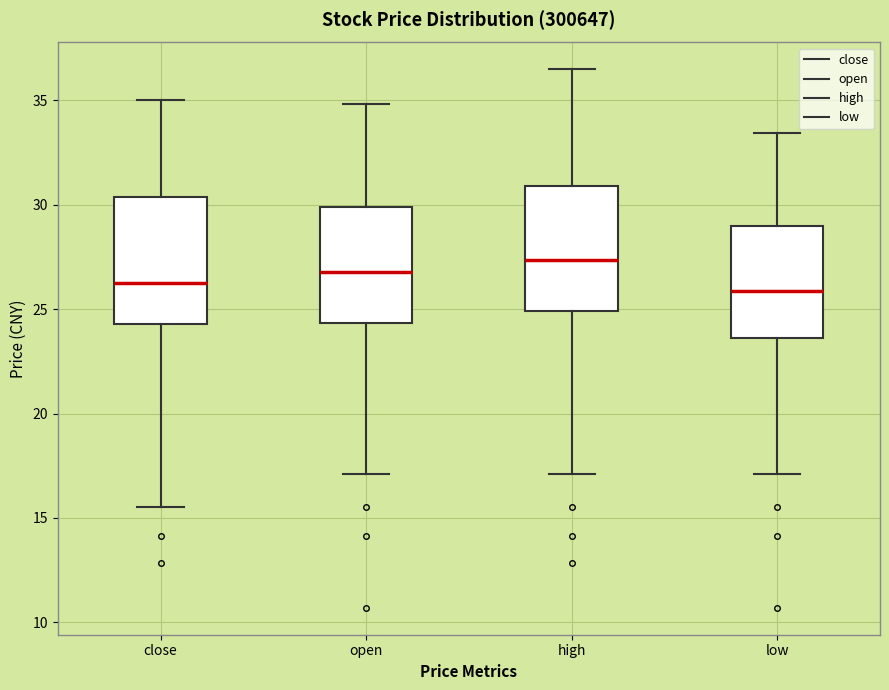

Which box has the highest median line?

high